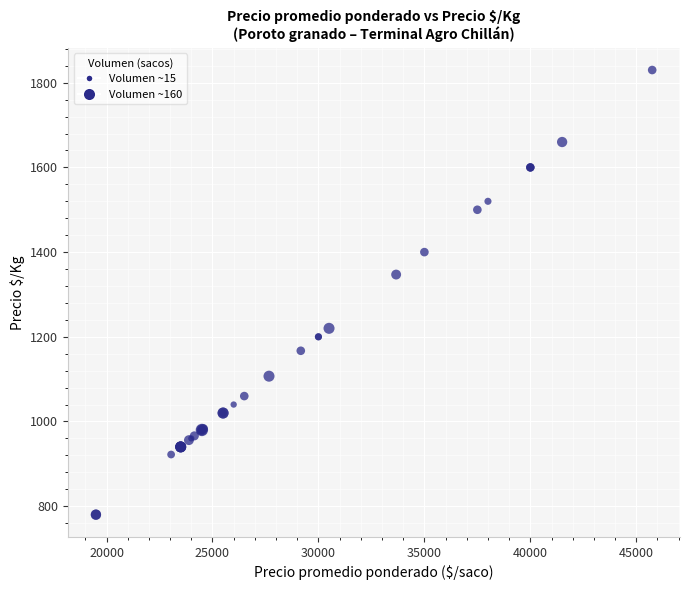

What Y value in the scatter plot is closest to 1305?

1347